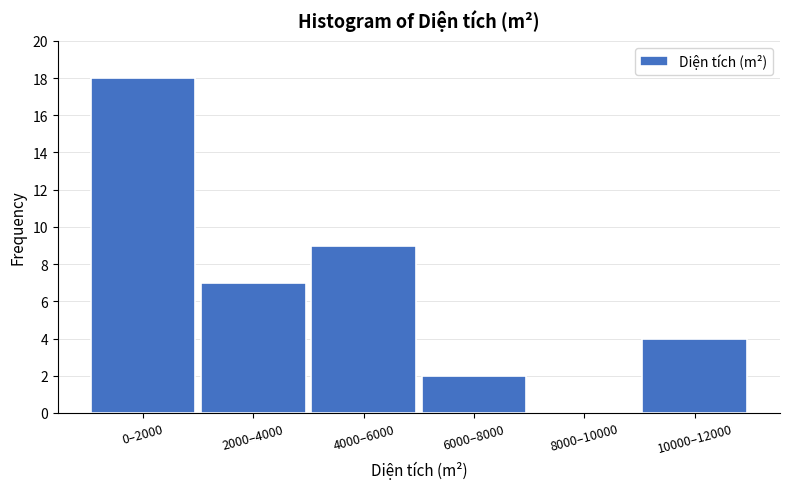

Reading left to right, transcribe all the data shown in this chart.

0–2000=18	2000–4000=7	4000–6000=9	6000–8000=2	8000–10000=0	10000–12000=4